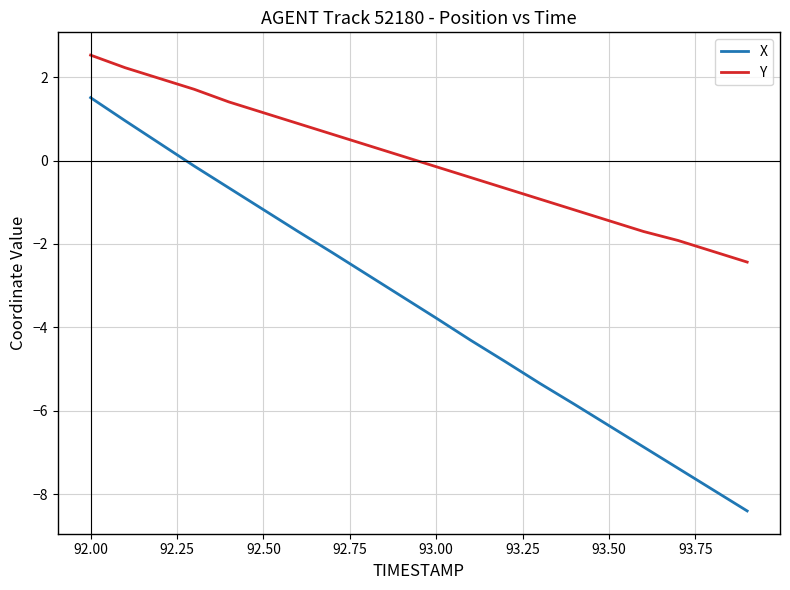

What is the average value of the X series?

-3.5